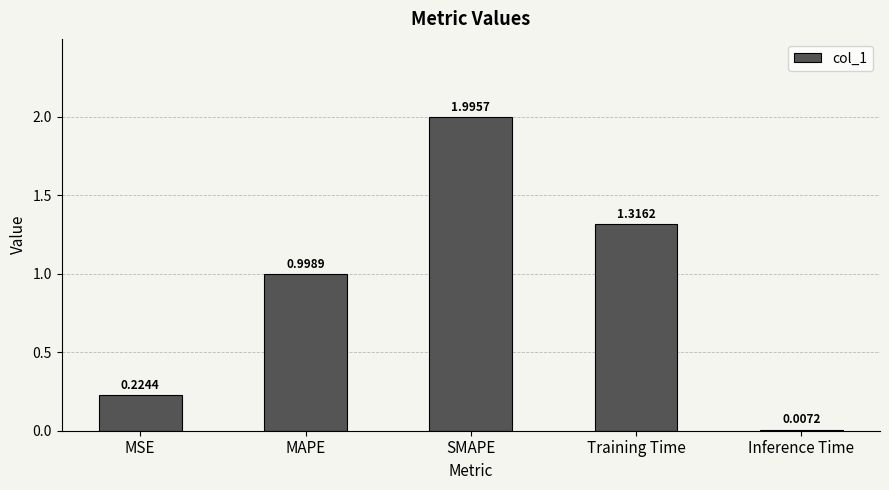

Are the bars horizontal?

No